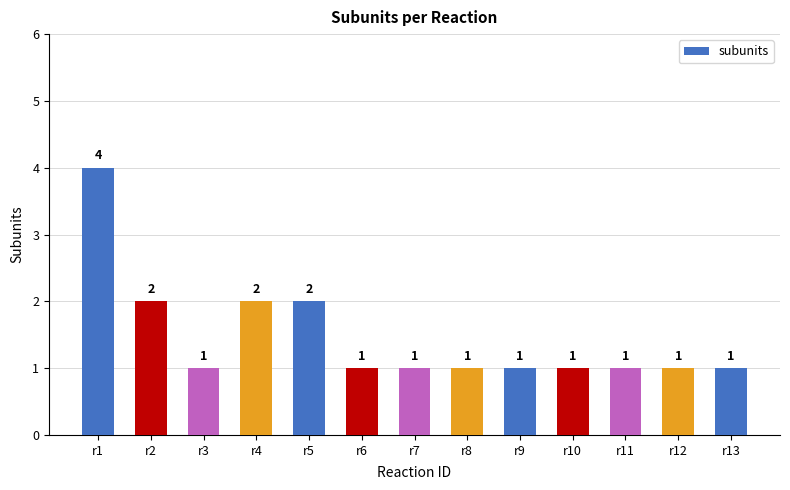

Reading left to right, what are all the values shown in this chart?

4	2	1	2	2	1	1	1	1	1	1	1	1